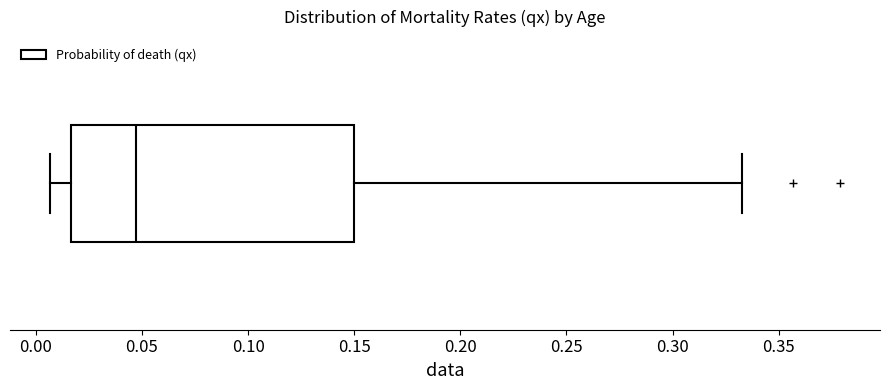

Where does the right whisker of the box end on the x-axis? The values are not printed on the chart, so give them approximately, as read against the axis.

0.335